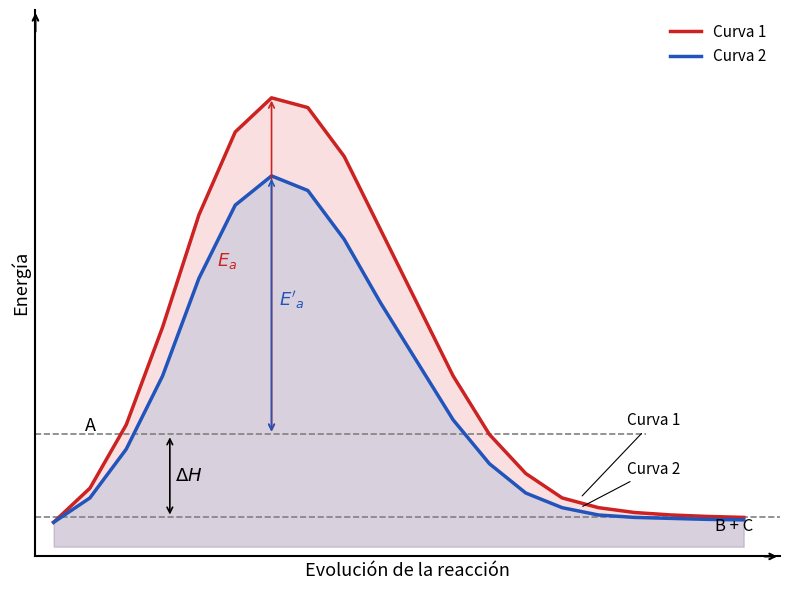

Reading left to right, extract all data points from this chart.

Curva 1: 0.5	1.2	2.5	4.5	6.8	8.5	9.2	9.0	8.0	6.5	5.0	3.5	2.3	1.5	1.0	0.8	0.7	0.7	0.6	0.6
Curva 2: 0.5	1.0	2.0	3.5	5.5	7.0	7.6	7.3	6.3	5.0	3.8	2.6	1.7	1.1	0.8	0.7	0.6	0.6	0.6	0.6